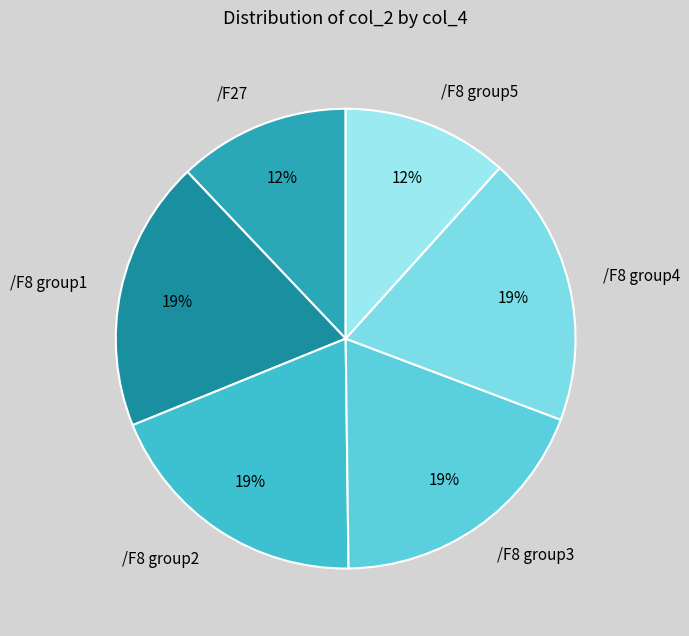

To the nearest percent, what percentage of the pie is /F27?

12%